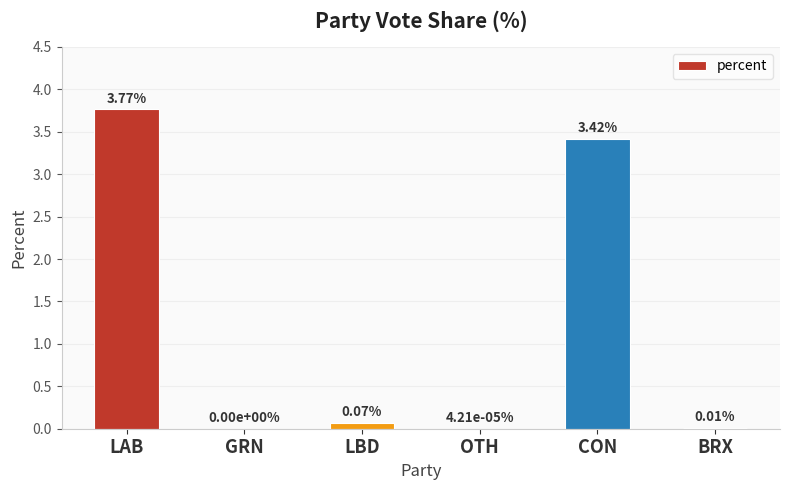

Where is the data nearest to the value 1?

LBD